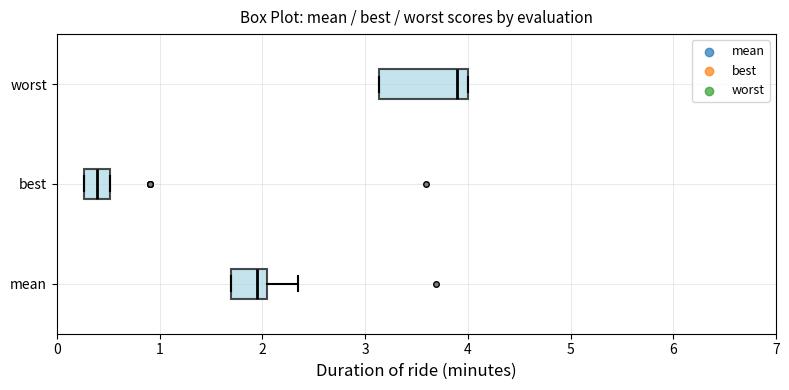

Which box has the furthest to the left median line?

best